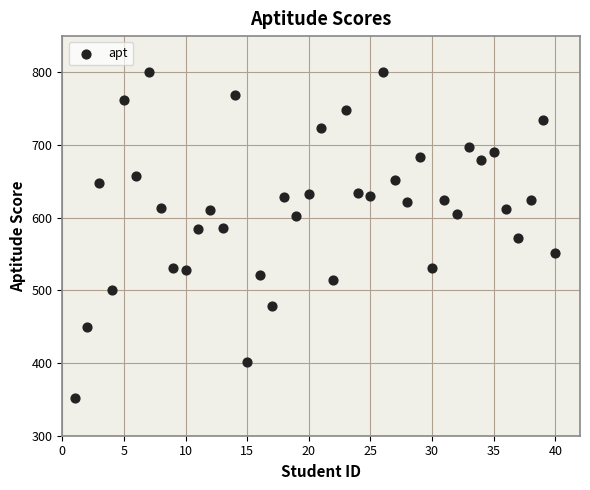

What is the range of X values (max minus min)?

39